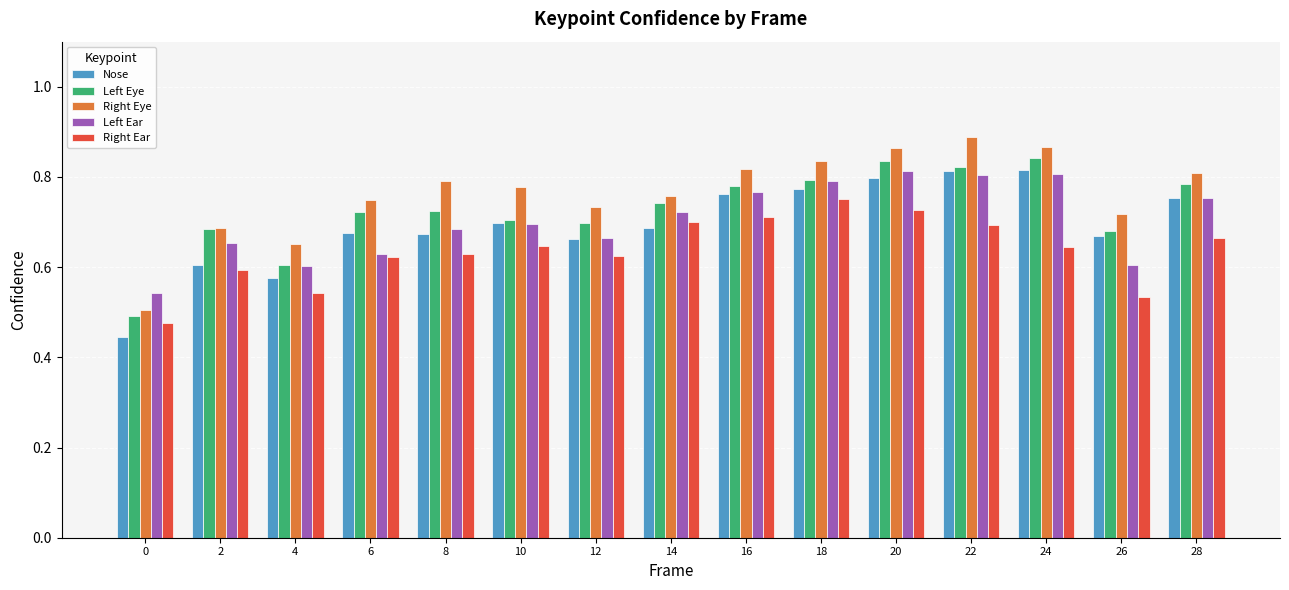

What is the difference between the Left Eye values at 18 and 8?

0.1